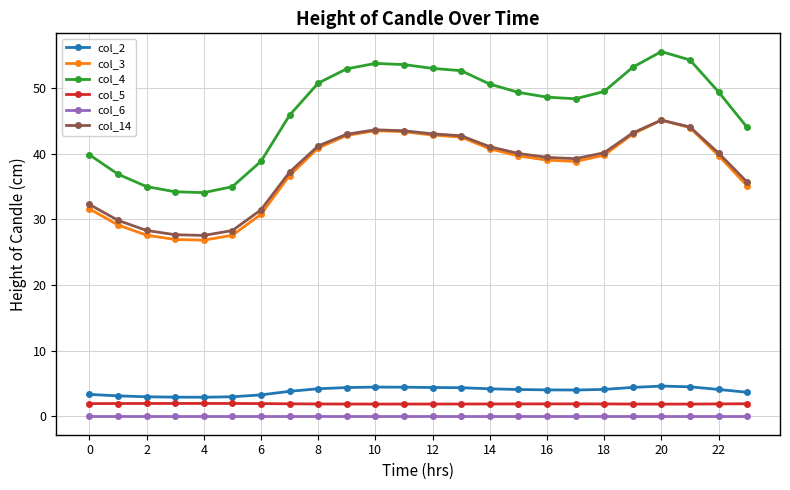

True or false: col_4 has more than 0 interior local peaks.

True